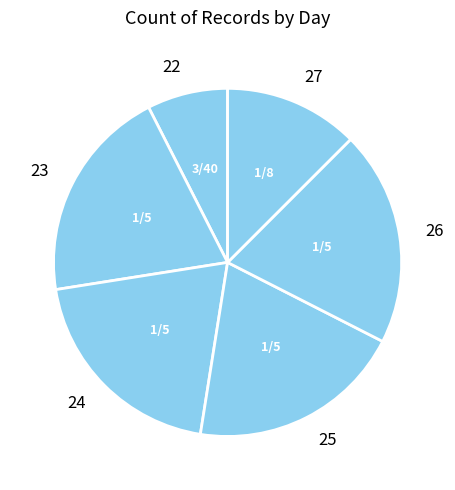

Does 23 account for over 50% of the chart?

No